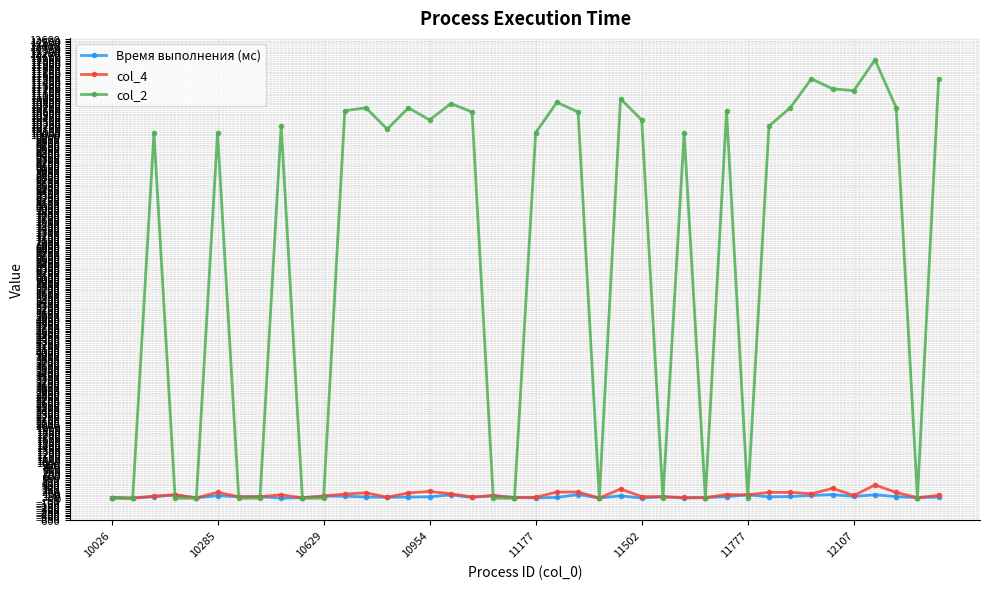

True or false: col_2 has more than 0 interior local peaks.

True